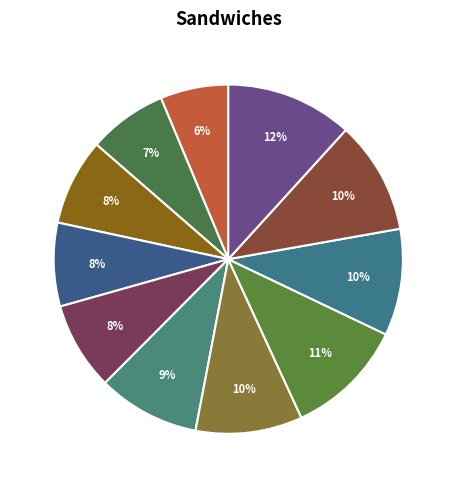

Rank the categories by value from lowest to highest.

i0, i1, i2, i4, i3, i5, i6, i7, i9, i10, i8, i11